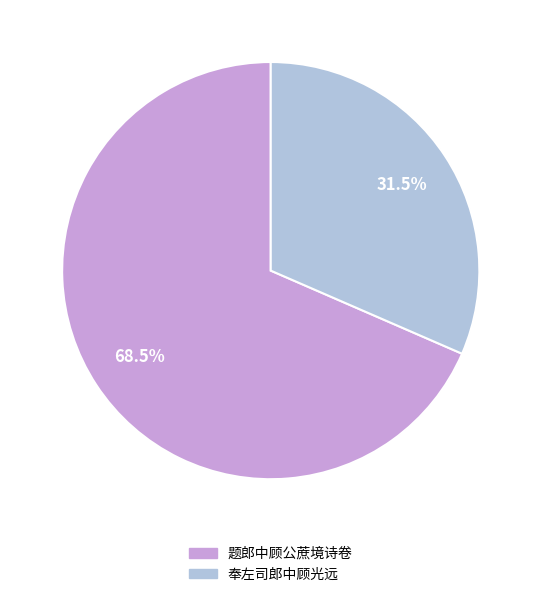

Between 题郎中顾公蔗境诗卷 and 奉左司郎中顾光远, which is larger?

题郎中顾公蔗境诗卷